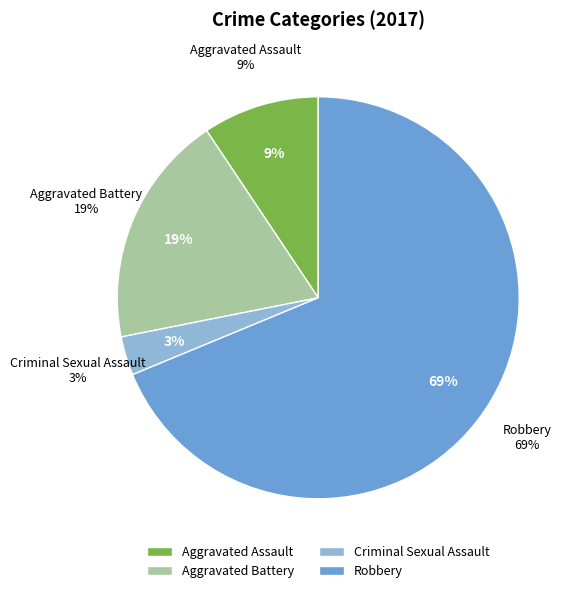

To the nearest percent, what is the difference between the Aggravated Battery and Robbery slice percentages?

50%